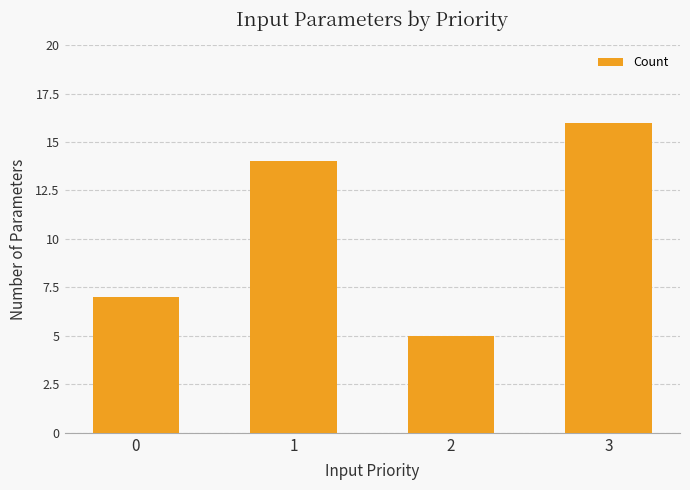

Which label corresponds to the largest value in the chart?

3